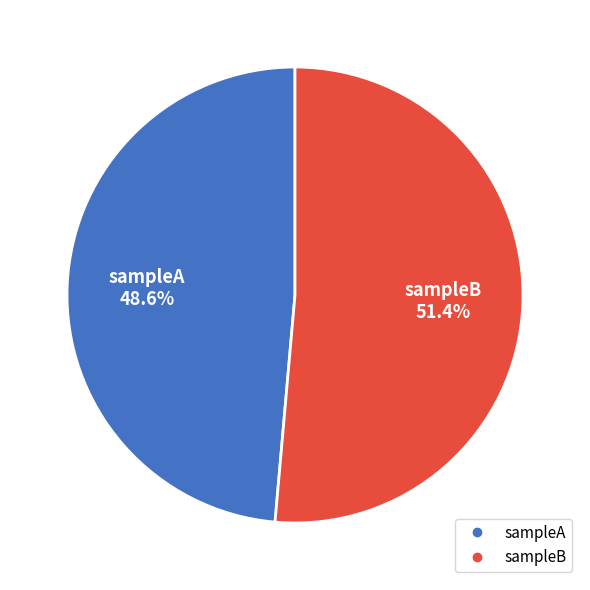

How many segments does this pie chart have?

2